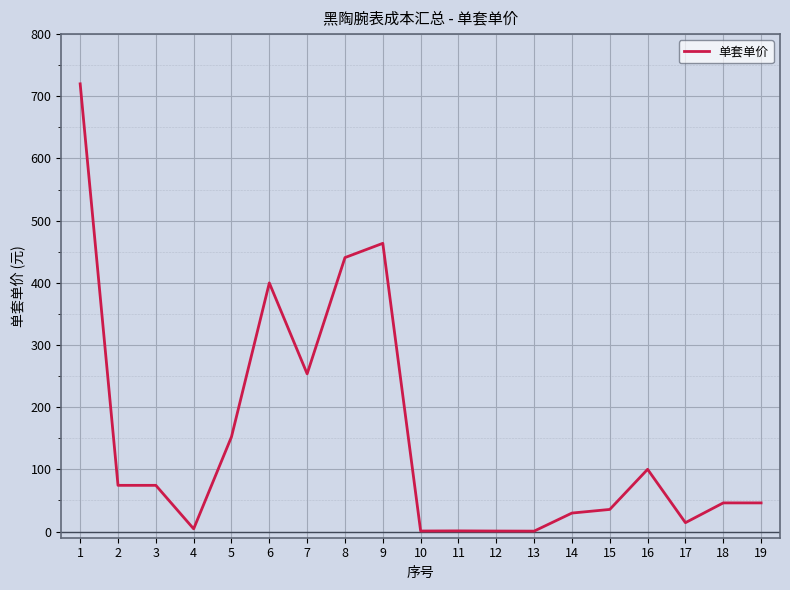

Count the number of categories in the chart.

19